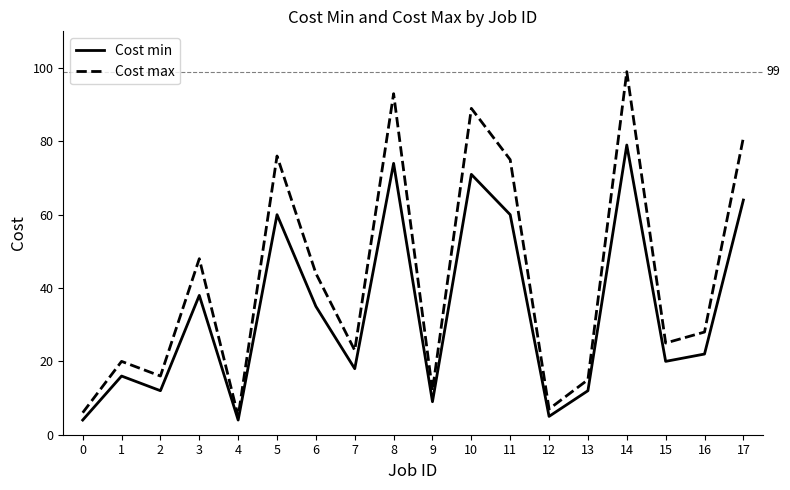

Which series changed the most between 2 and 16?

Cost max